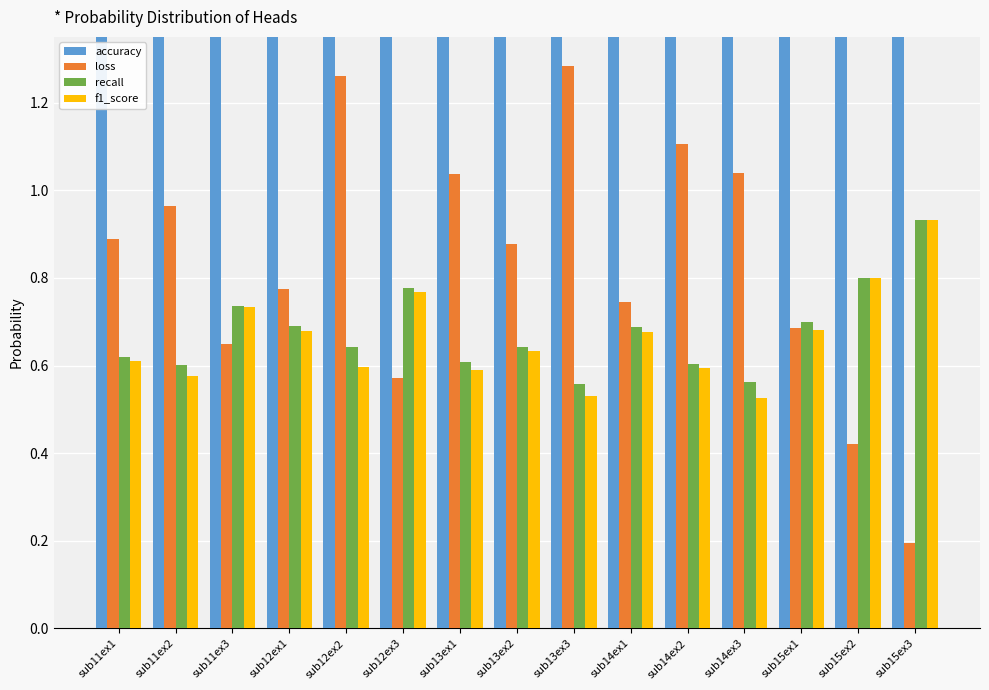

What are all the series names shown in the legend?

accuracy, loss, recall, f1_score